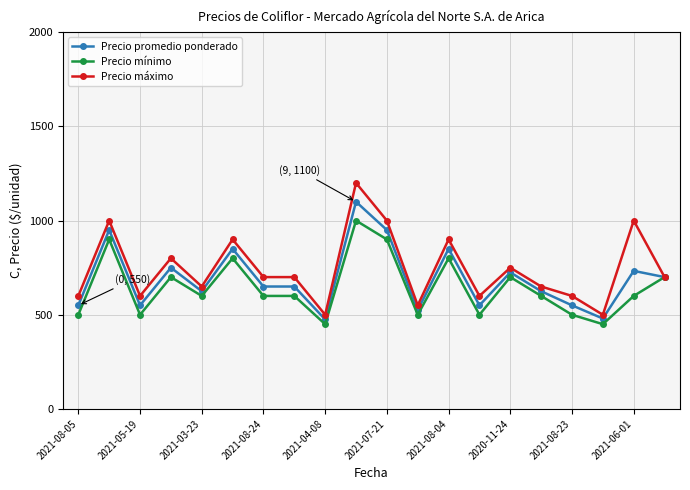

Which series has the largest total across all categories?

Precio máximo